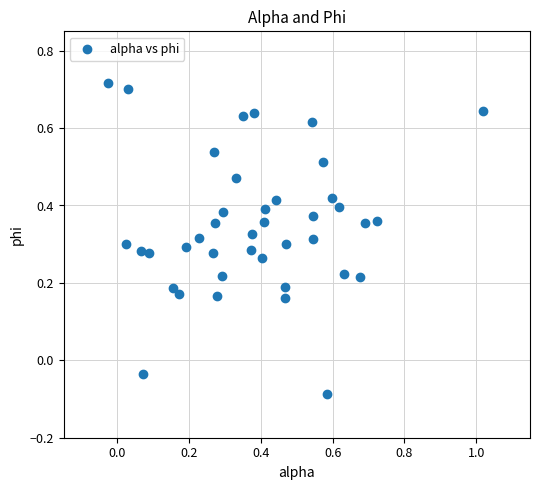

What is the range of Y values (max minus min)?

0.8